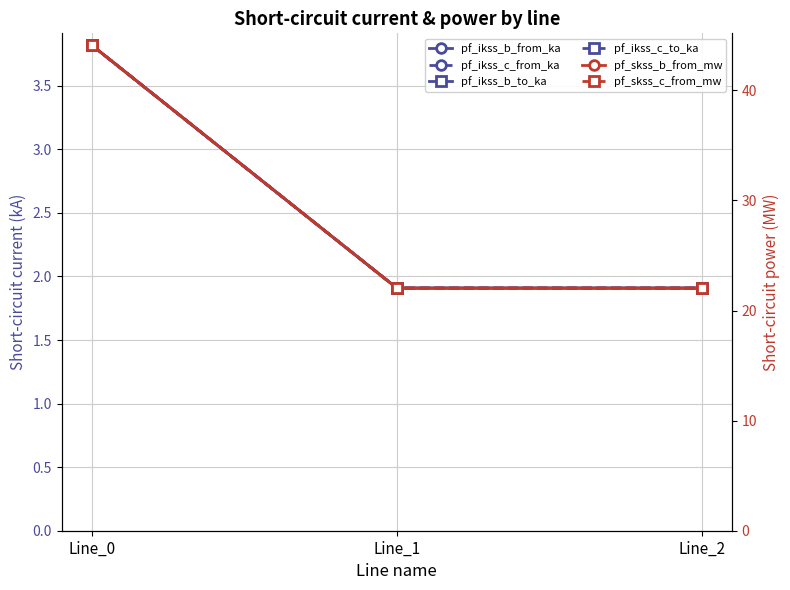

Rank the series at Line_1 from highest to lowest value.

pf_skss_c_from_mw, pf_skss_b_from_mw, pf_ikss_c_from_ka, pf_ikss_c_to_ka, pf_ikss_b_from_ka, pf_ikss_b_to_ka